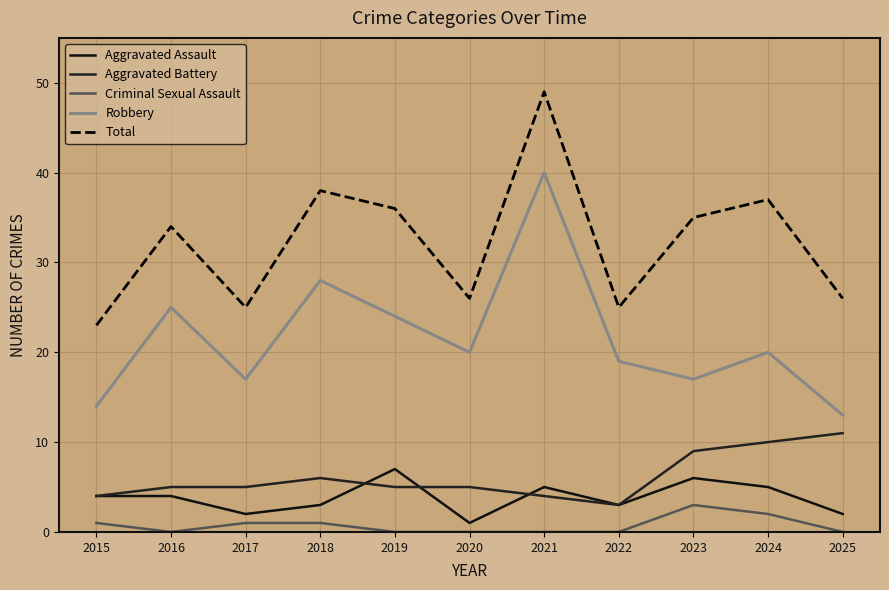

Does the chart have visible grid lines?

Yes